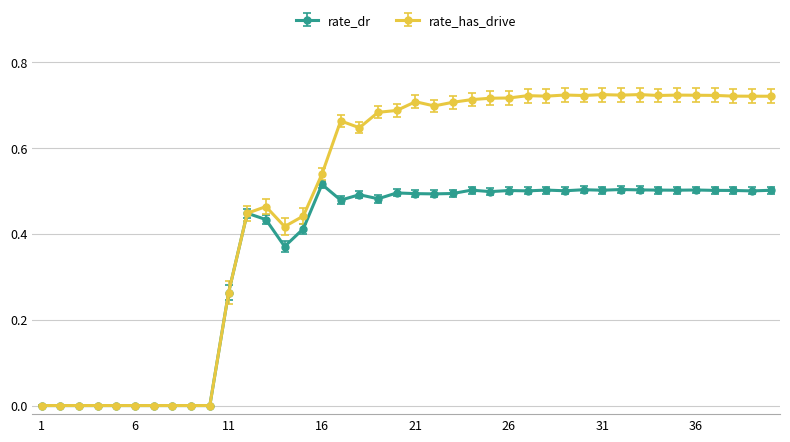

True or false: rate_dr has more than 0 points higher than both neighbors.

True